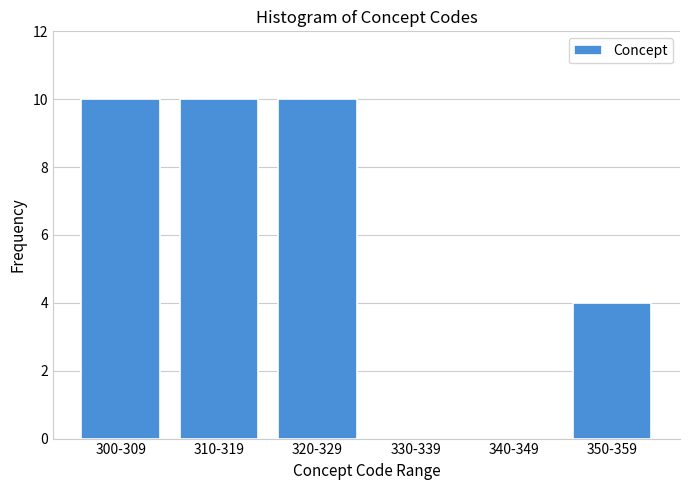

Reading right to left, transcribe all the data shown in this chart.

350-359=4	340-349=0	330-339=0	320-329=10	310-319=10	300-309=10